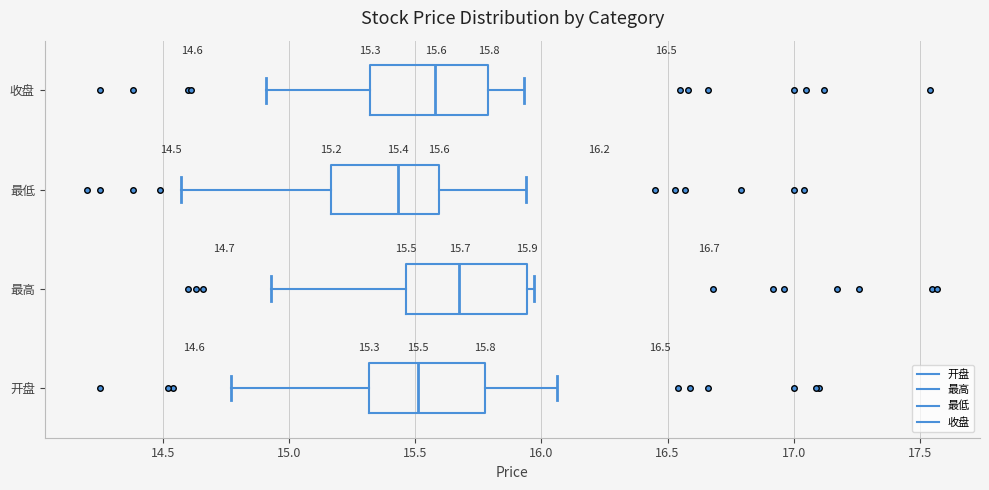

Which box has the furthest to the right median line?

最高